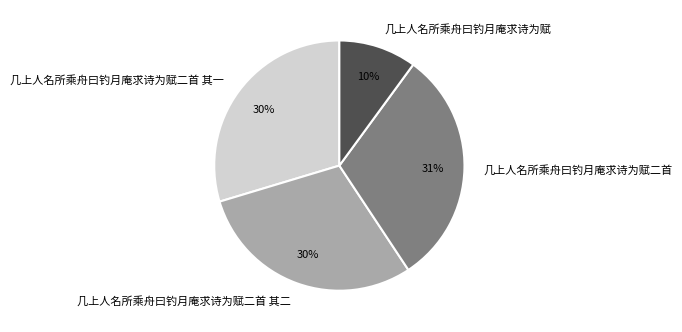

True or false: 几上人名所乘舟曰钓月庵求诗为赋 accounts for 2% of the total.

False